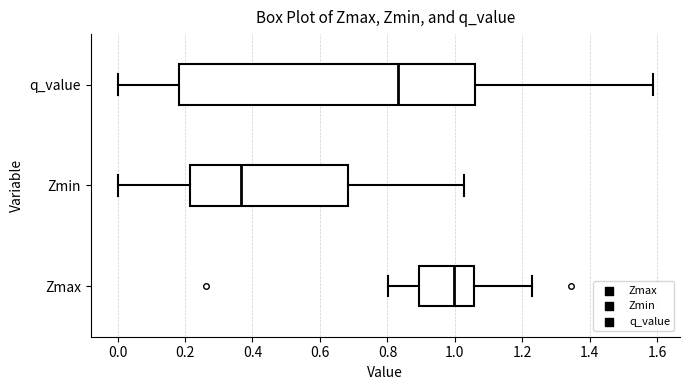

Reading bottom to top, transcribe this box plot: for each box, give where its median line is, the range the box spans, and where its two whiskers end, as read against the x-axis. The values are not printed on the chart, so give them approximately, as read against the axis.

Zmax: median 1.00, box 0.90 to 1.06, whiskers 0.80 to 1.22
Zmin: median 0.36, box 0.22 to 0.68, whiskers 0.00 to 1.02
q_value: median 0.84, box 0.18 to 1.06, whiskers 0.00 to 1.58